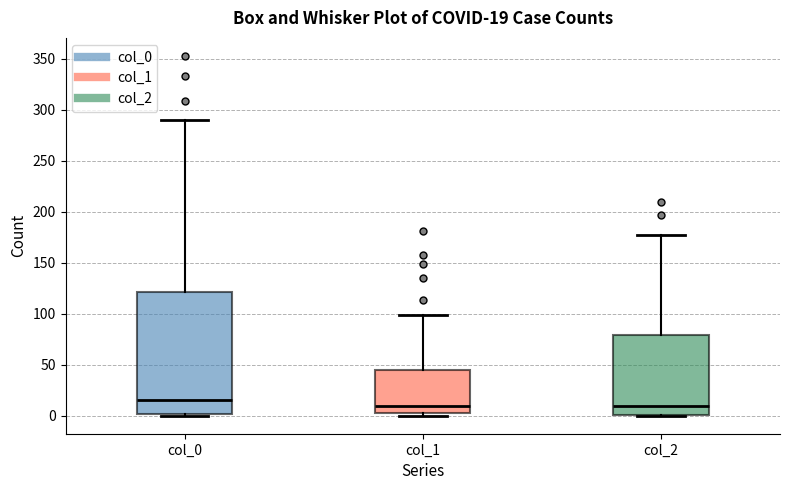

Comparing the boxes themselves (not the whiskers), which one is the tallest?

col_0